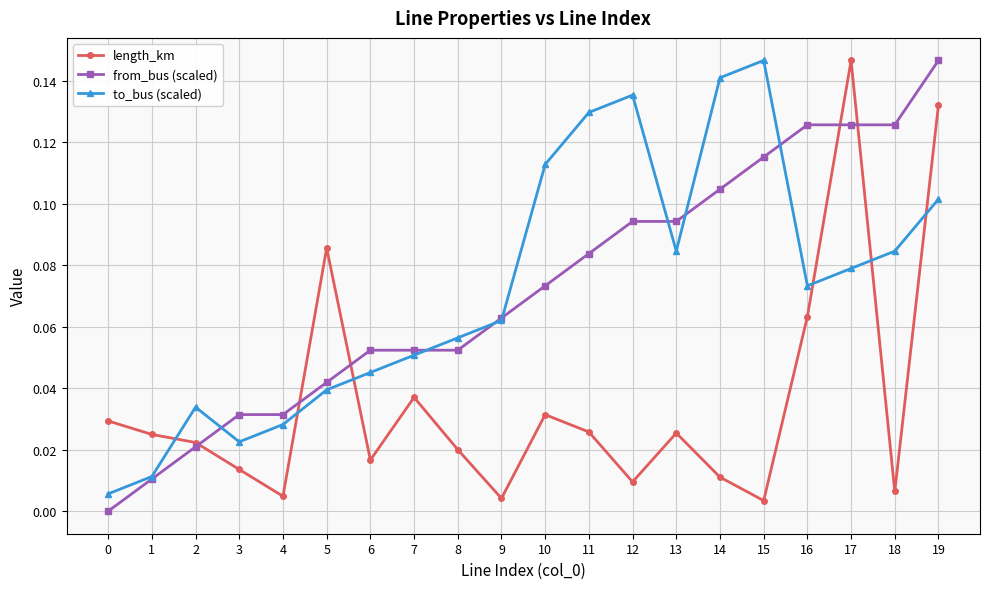

The length_km series shows 0.2 at 19. True or false?

False